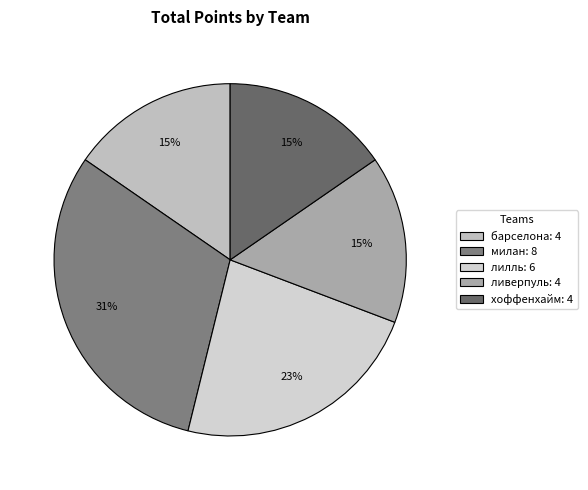

How many segments does this pie chart have?

5